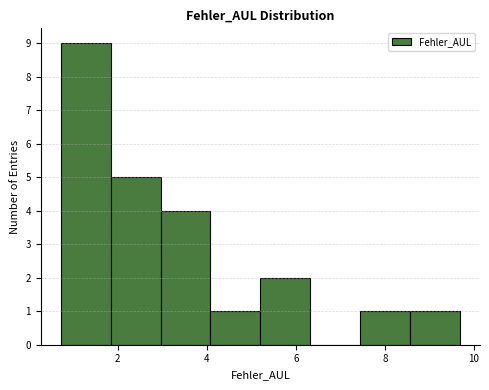

What is the height of the bar covering 5.2 to 6.4 on the x-axis? Neither the bar edges nor the heights are printed on the chart, so give them approximately, as read against the axes.

2